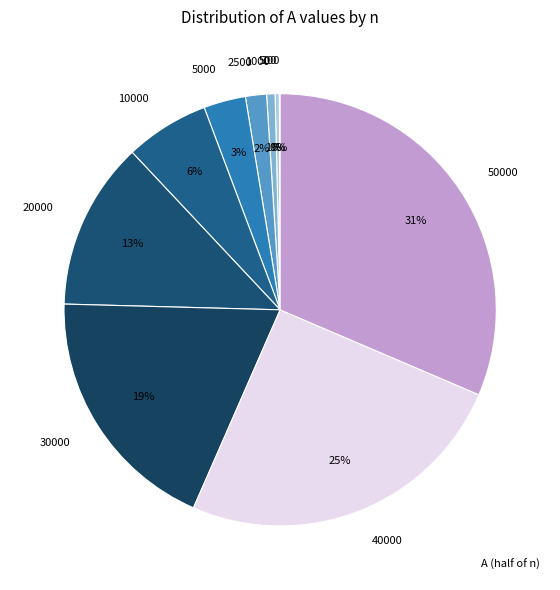

Which category has the biggest portion of the pie?

50000